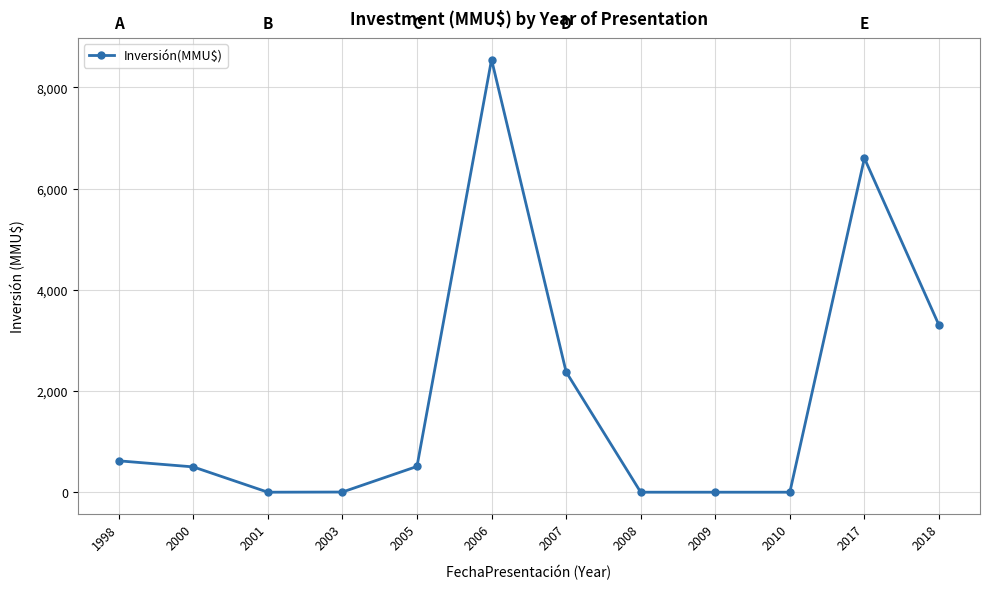

The chart shows a value of 509 at 2005. True or false?

True